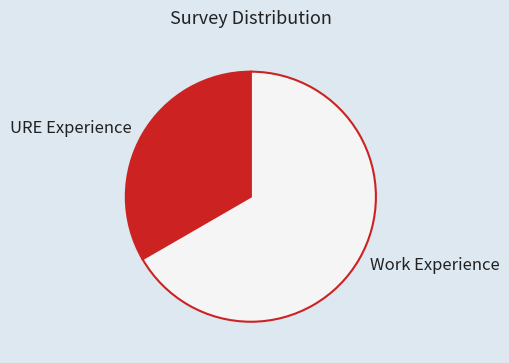

Between Work Experience and URE Experience, which is larger?

Work Experience